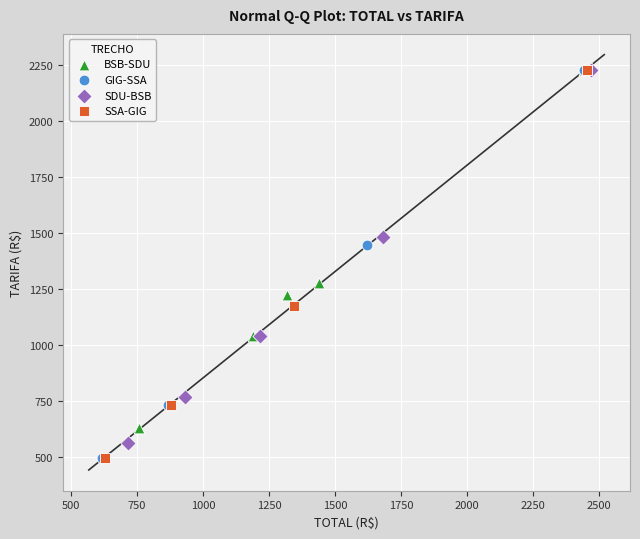

What are all the series names shown in the legend?

BSB-SDU, GIG-SSA, SDU-BSB, SSA-GIG